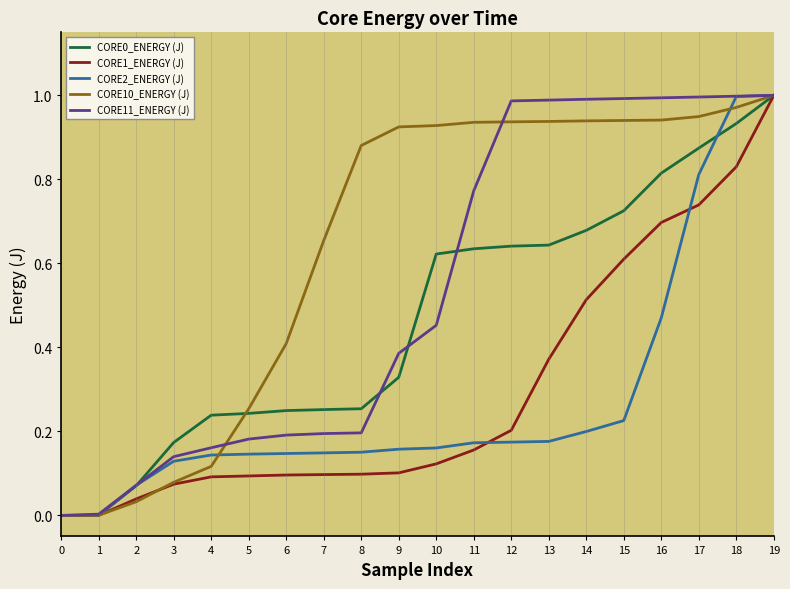

Between 3 and 11, which series saw the biggest shift?

CORE10_ENERGY (J)